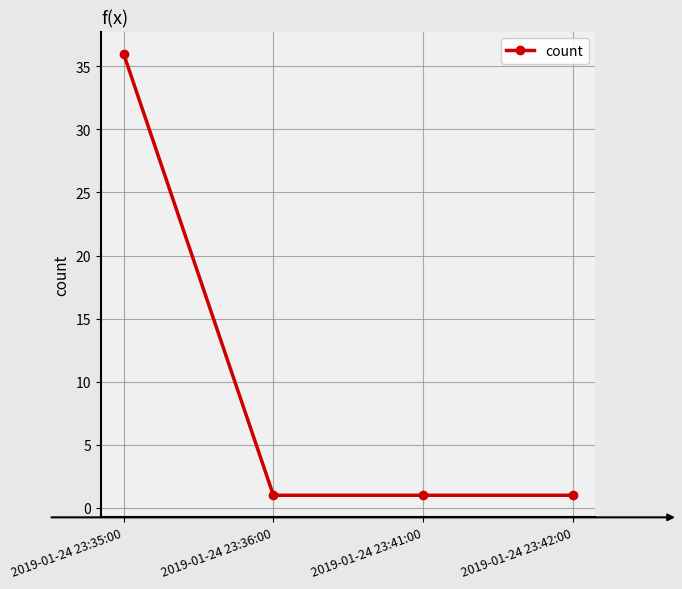

Reading left to right, transcribe all the data shown in this chart.

2019-01-24 23:35:00=36	2019-01-24 23:36:00=1	2019-01-24 23:41:00=1	2019-01-24 23:42:00=1